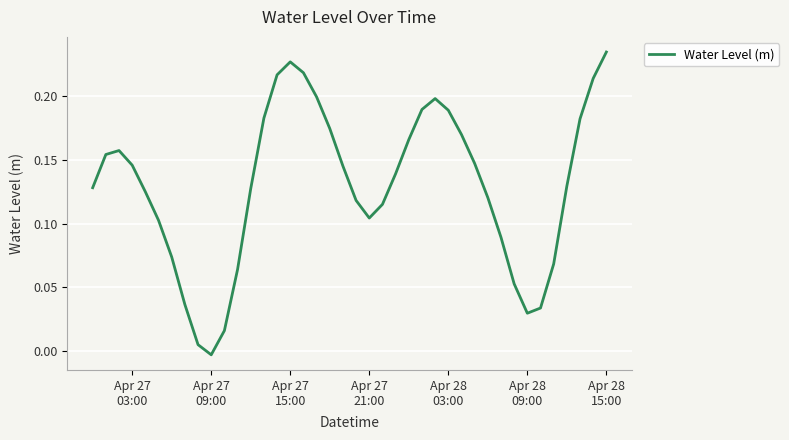

At which label is the value closest to 0?

Apr 27
09:00